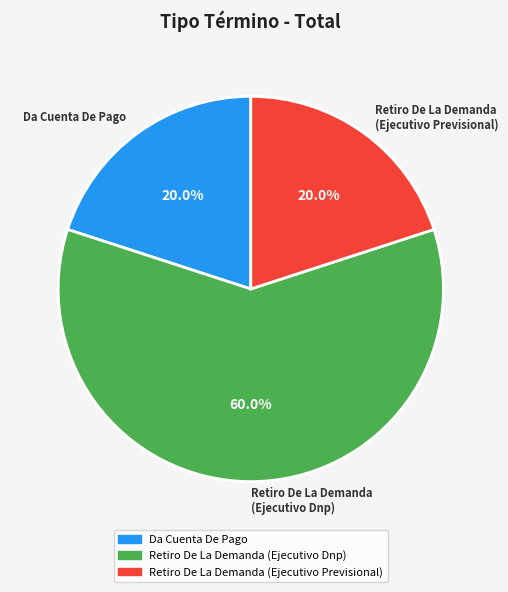

What is the largest slice in the pie chart?

Retiro De La Demanda (Ejecutivo Dnp)